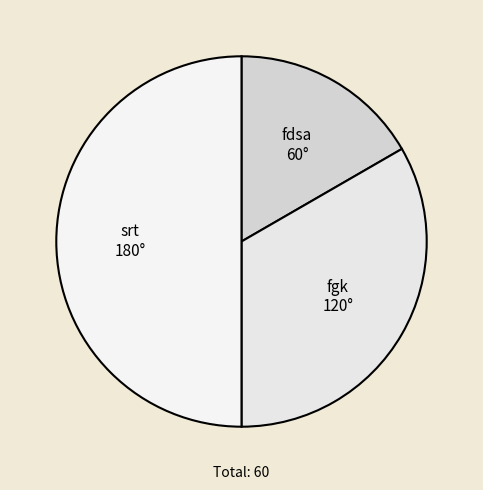

What is the ratio of the value at fdsa to the value at fgk?

0.5